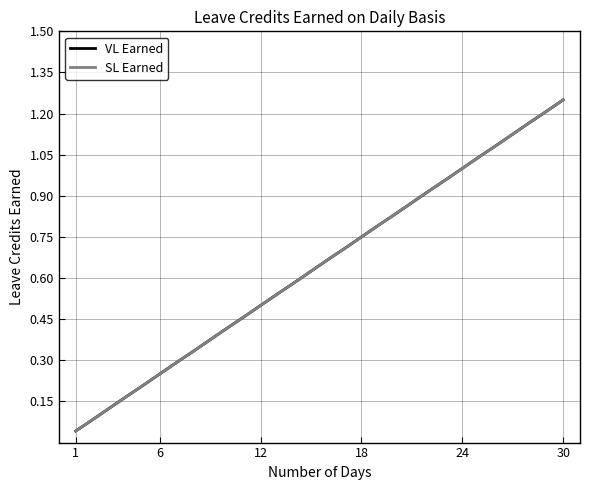

At how many categories does at least one series exceed 0?

30